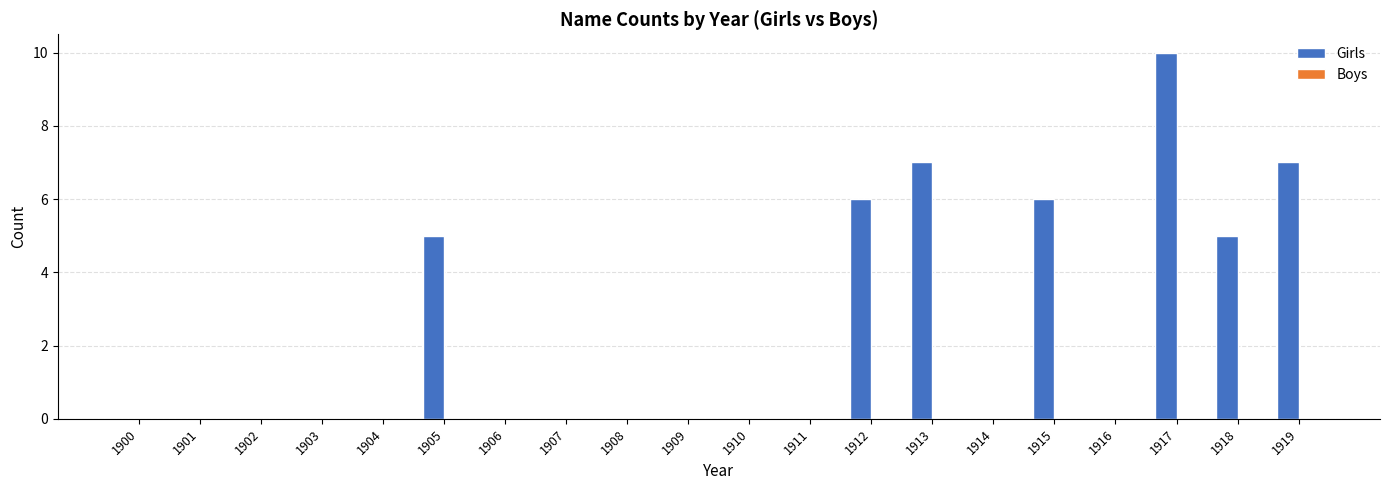

What is the sum of the values at 1901 and 1919?

7